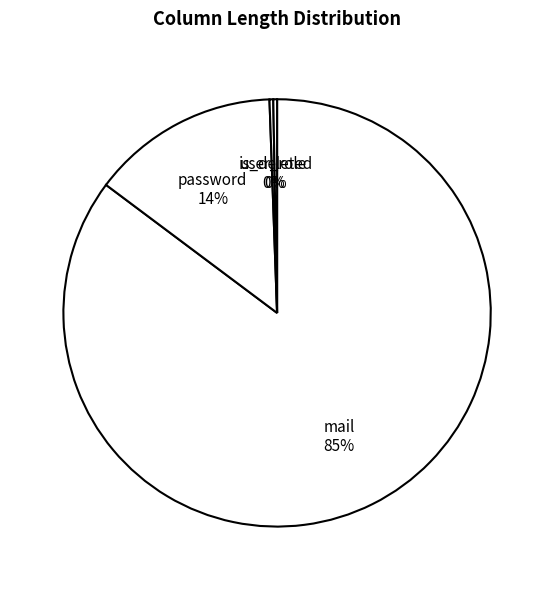

What is the majority slice?

mail